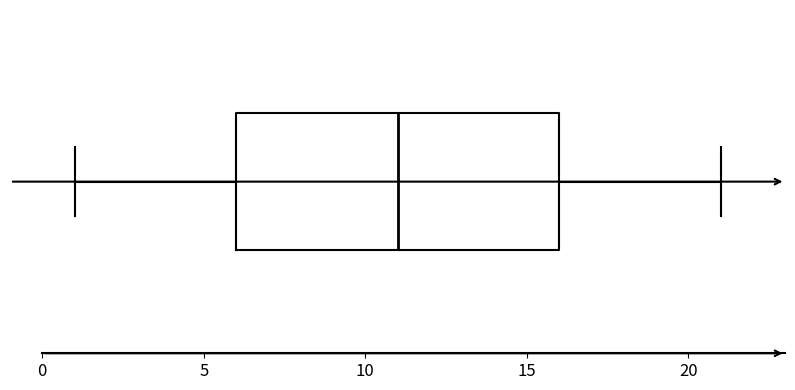

Read this box plot against the x-axis: the position of the median line, the range covered by the box, and the ends of both whiskers. The values are not printed on the chart, so give them approximately, as read against the axis.

median 11, box 6 to 16, whiskers 1 to 21